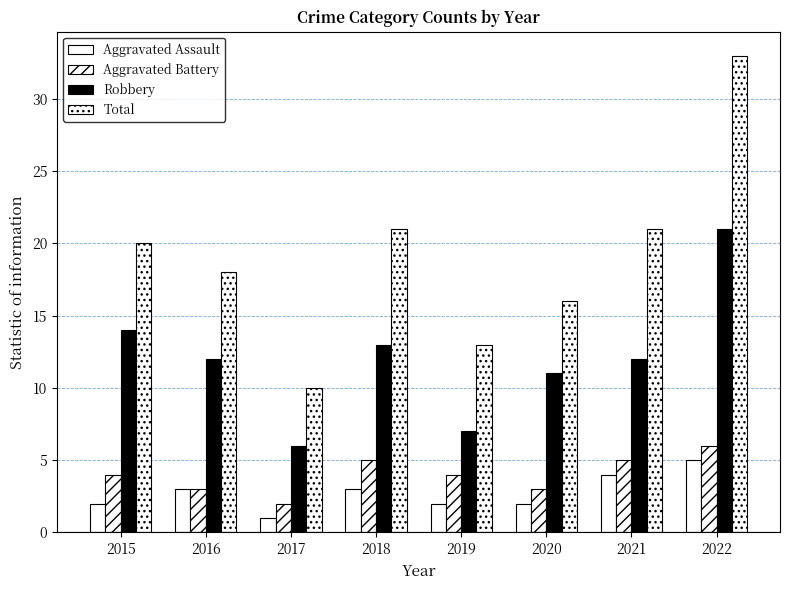

At which label is Robbery closest to 13?

2018